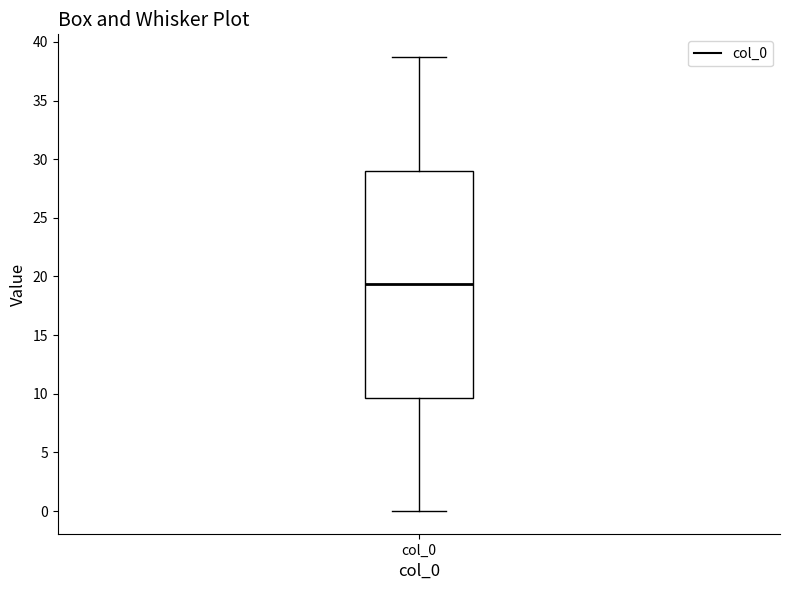

Where does the lower whisker of the box for col_0 end on the y-axis? The values are not printed on the chart, so give them approximately, as read against the axis.

0.0